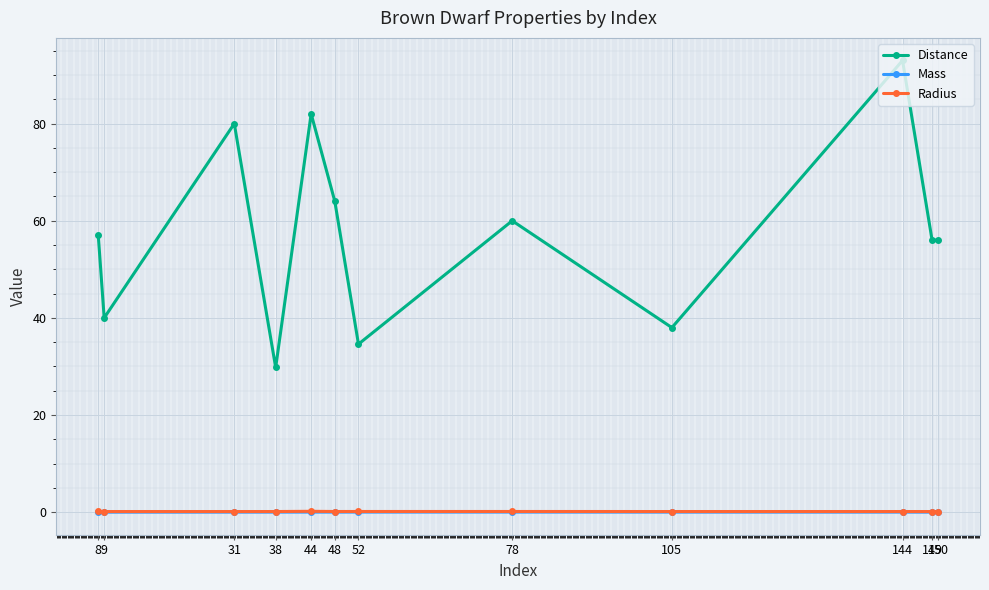

What is the total value across all series at 9?

40.1